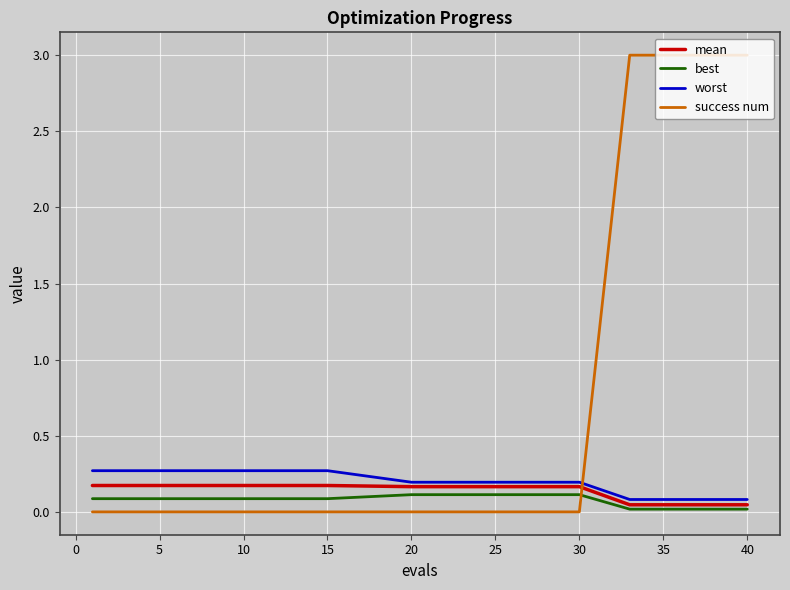

Which series has the largest range (max minus min)?

success num